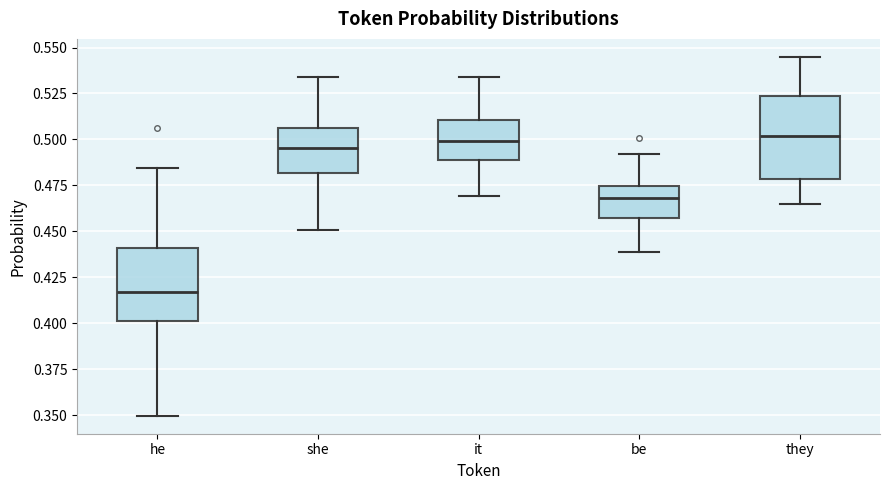

Where is the lower edge of the box for it on the y-axis? The values are not printed on the chart, so give them approximately, as read against the axis.

0.490